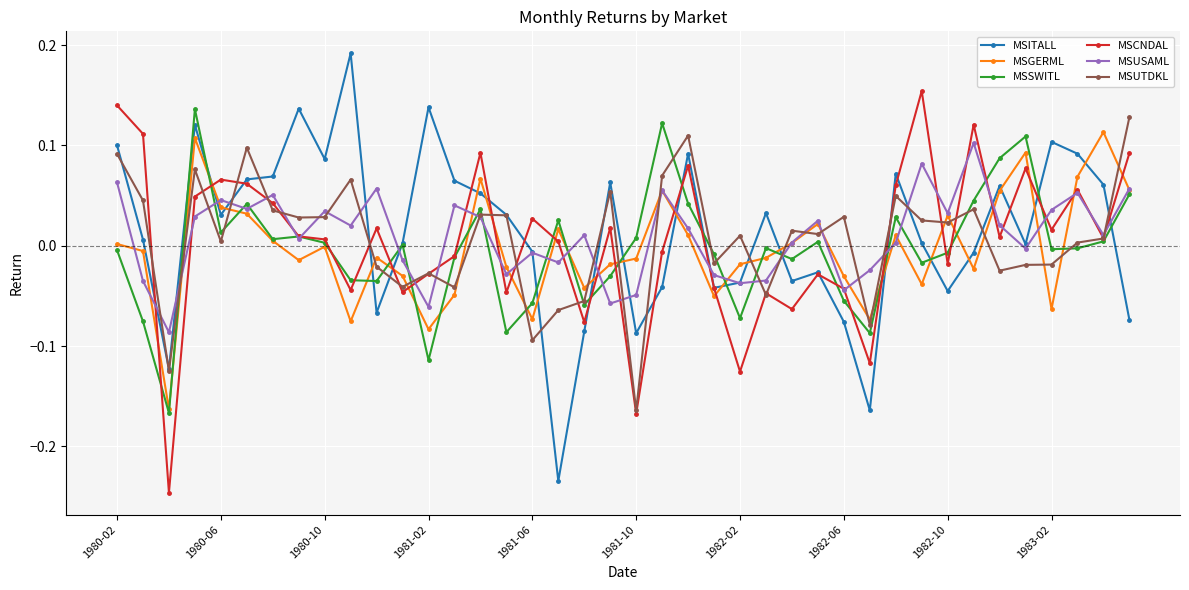

True or false: MSUTDKL has more than 1 interior local peaks.

True